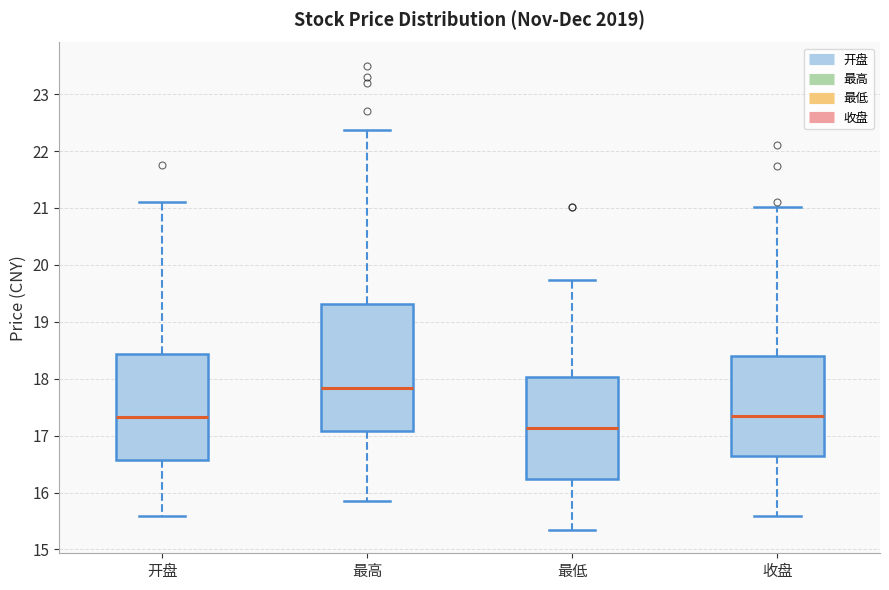

Which box's median line is the lowest?

最低